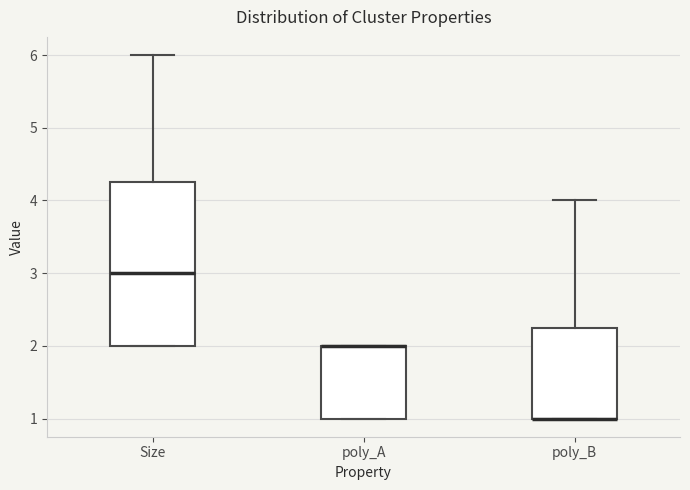

Reading left to right, transcribe this box plot: for each box, give where its median line is, the range the box spans, and where its two whiskers end, as read against the y-axis. The values are not printed on the chart, so give them approximately, as read against the axis.

Size: median 3.0, box 2.0 to 4.3, whiskers 2.0 to 6.0
poly_A: median 2.0 (drawn on the box's upper edge), box 1.0 to 2.0, whiskers 1.0 to 2.0
poly_B: median 1.0 (drawn on the box's lower edge), box 1.0 to 2.3, whiskers 1.0 to 4.0